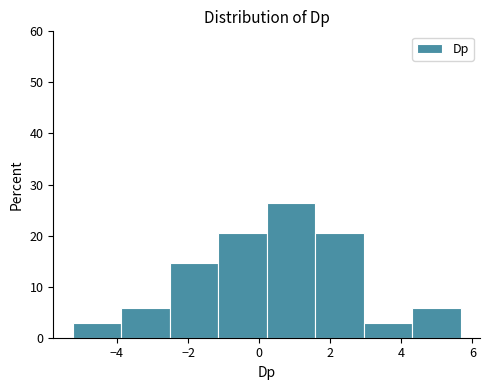

Reading left to right, transcribe this chart: for each bar, give the range it covers on the x-axis and its height. Neither the bar edges nor the heights are printed on the chart, so give them approximately, as read against the axes.

-5.2 to -3.8: 3
-3.8 to -2.6: 6
-2.6 to -1.2: 15
-1.2 to 0.2: 21
0.2 to 1.6: 26
1.6 to 3.0: 21
3.0 to 4.4: 3
4.4 to 5.6: 6